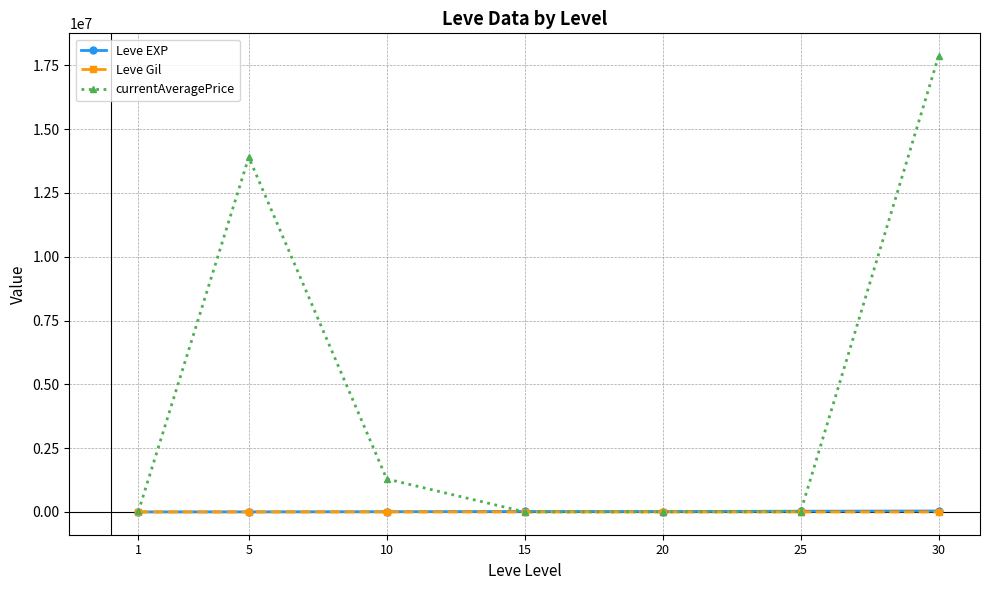

What is the minimum value for Leve EXP?

1213.3